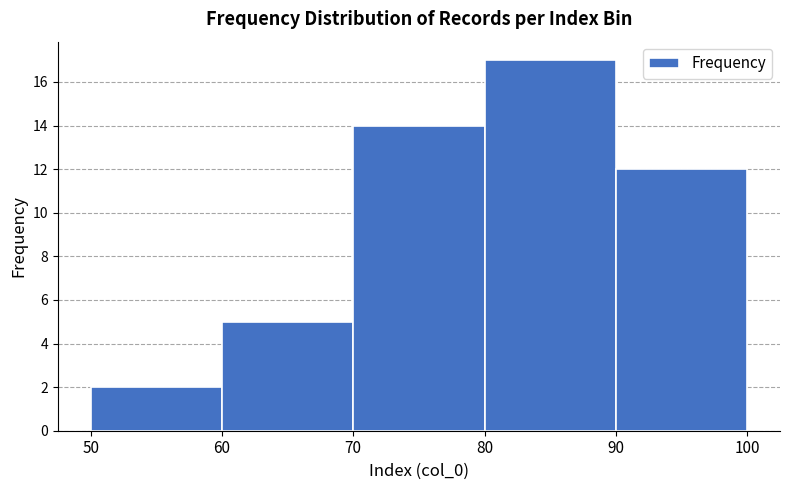

Reading left to right, list every bar in this chart as the range it spans on the x-axis followed by its height. The values are not printed on the chart, so give them approximately, as read against the axis.

50 to 60: 2
60 to 70: 5
70 to 80: 14
80 to 90: 17
90 to 100: 12